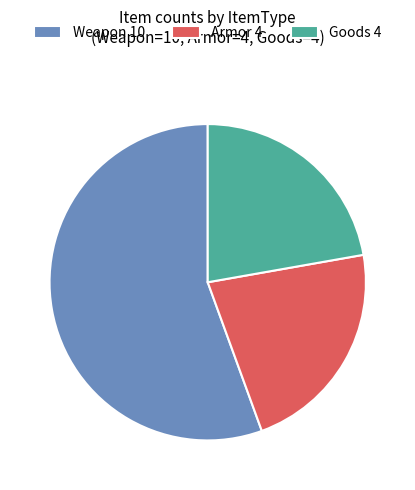

How many slices are in this pie chart?

3